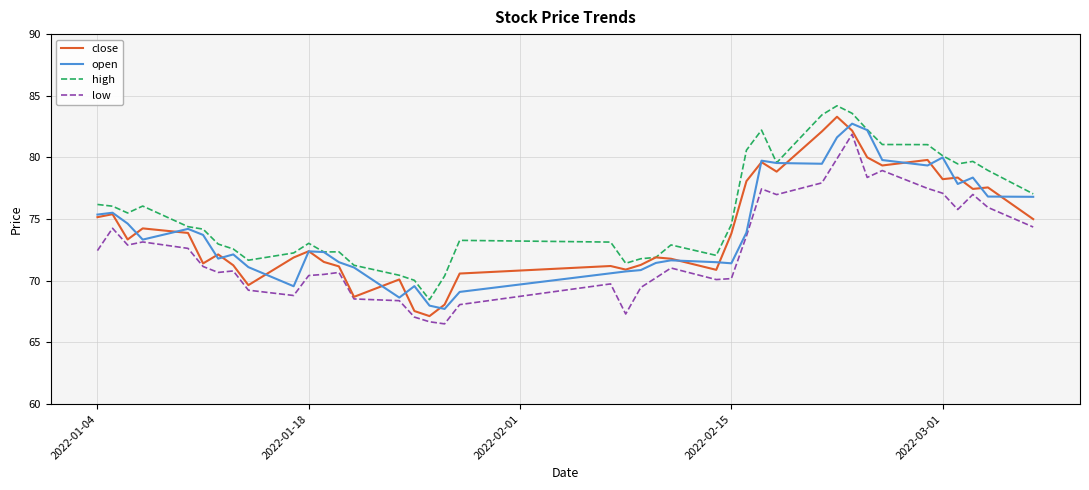

What is the maximum value for open?

82.7